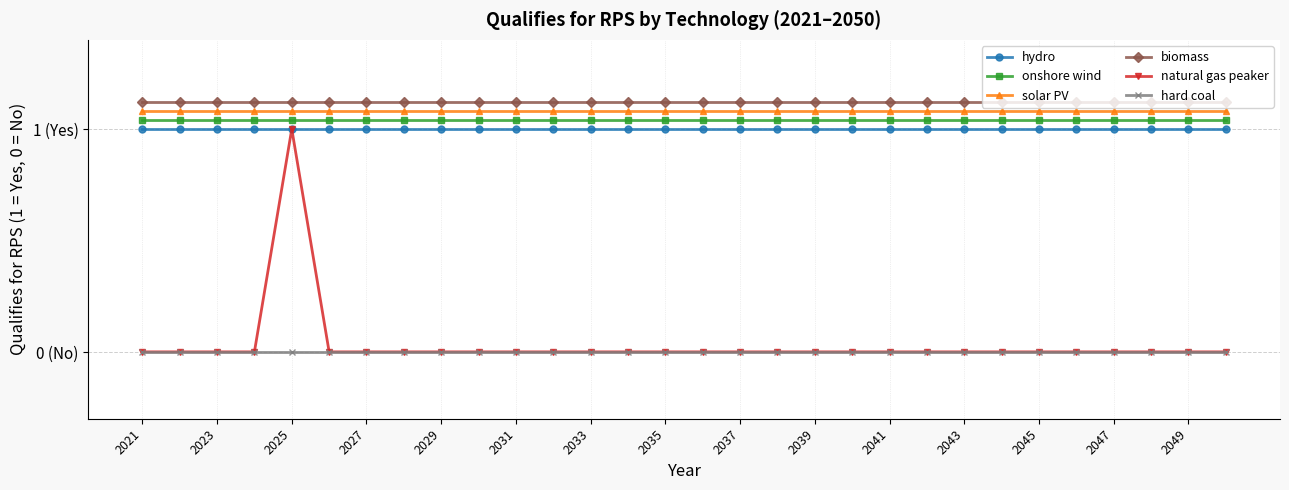

Does the chart have visible grid lines?

Yes